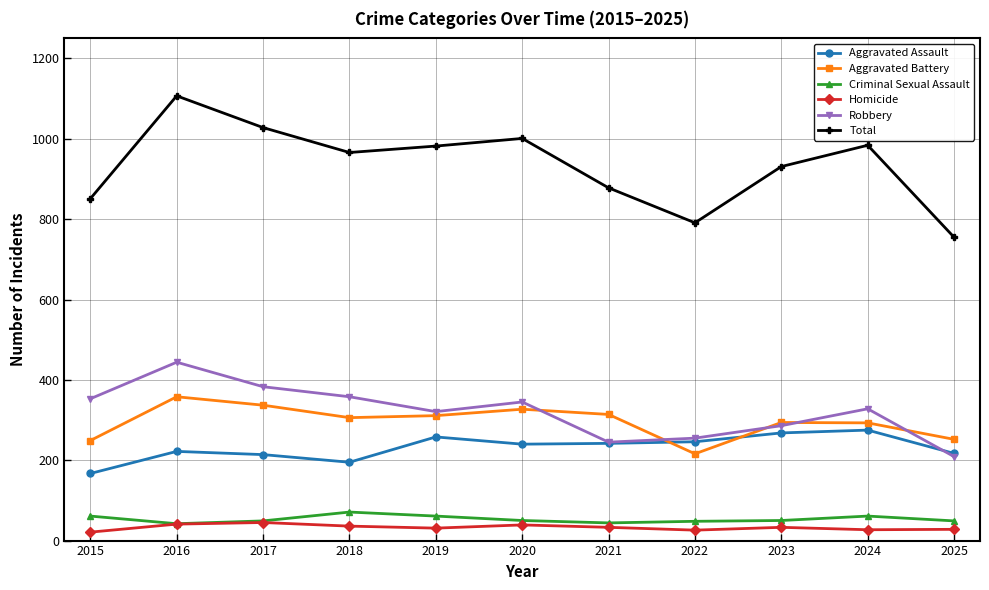

What is the maximum value for Robbery?

444